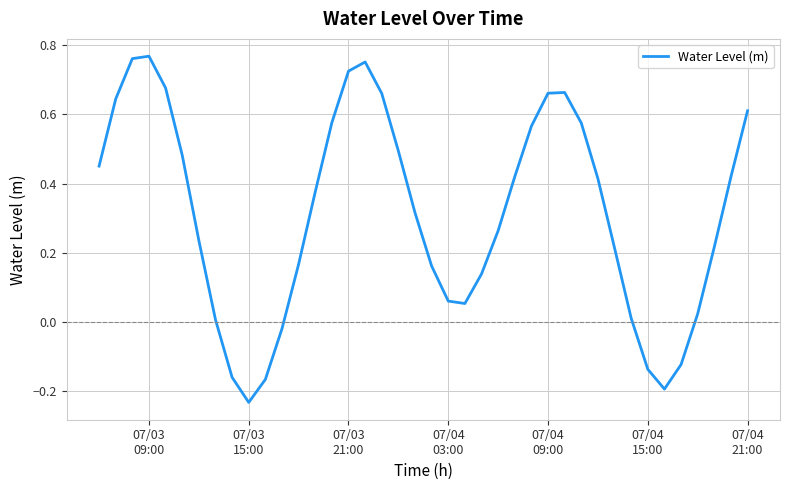

What is the difference between the maximum and minimum values?

1.0